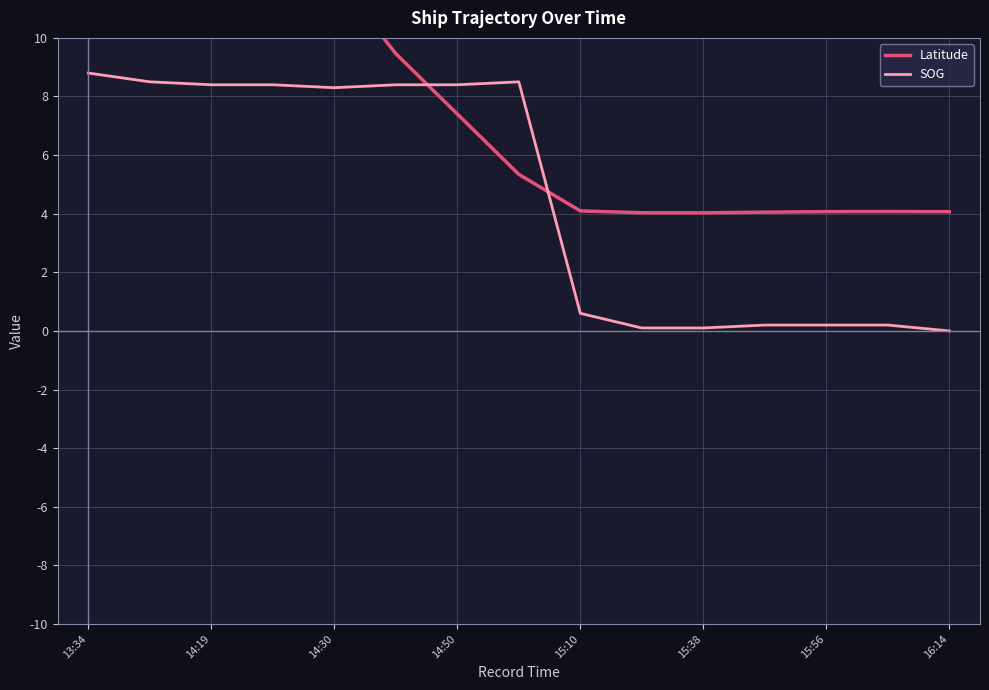

Is it true that SOG equals 0.2 at 15:56?

True